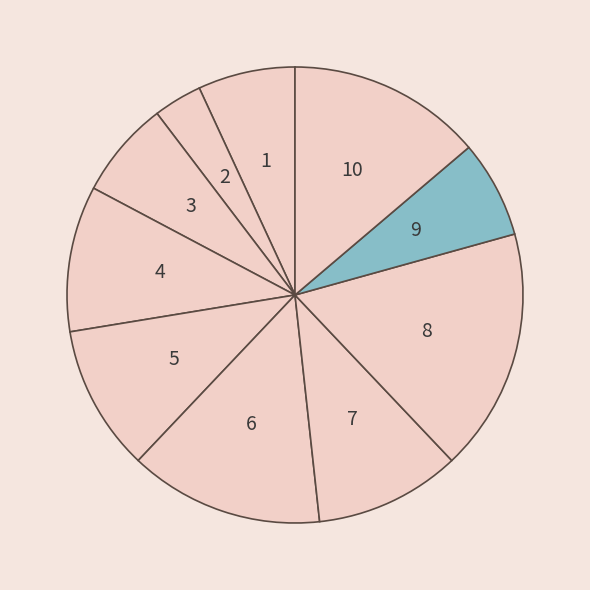

Count the number of slices in the pie.

10